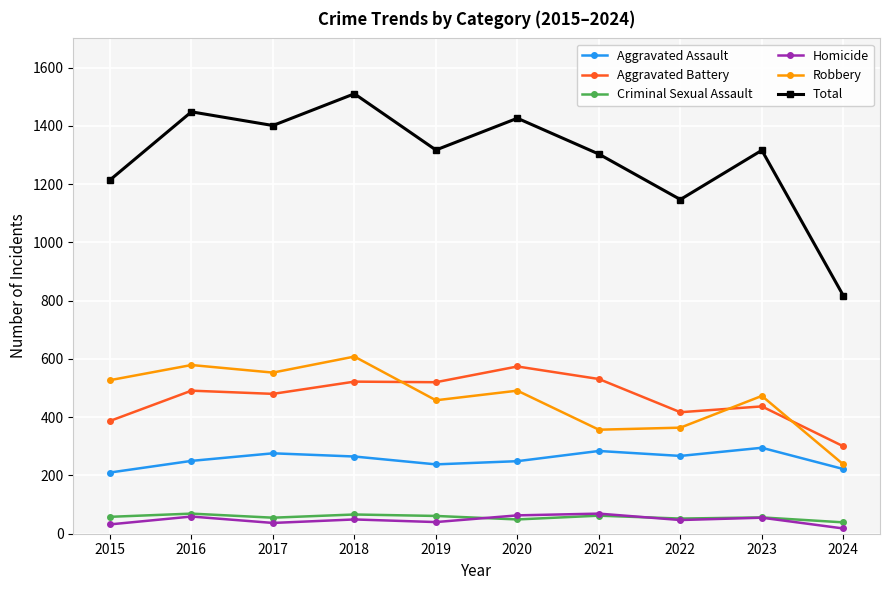

How many data points does each series have?

10